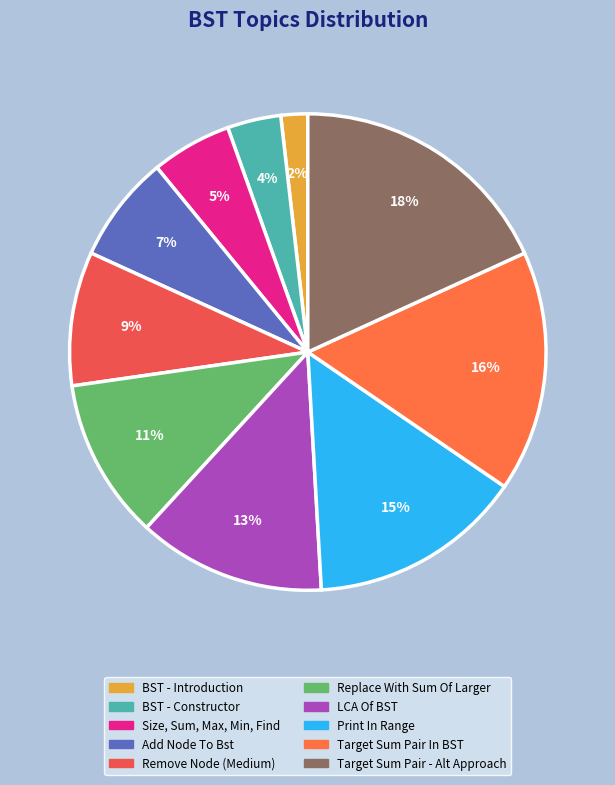

To the nearest percent, what is the average slice percentage?

10%